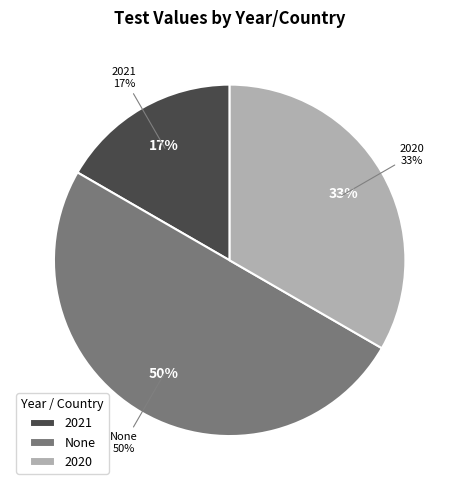

What portion of the pie excludes None?

50.0%